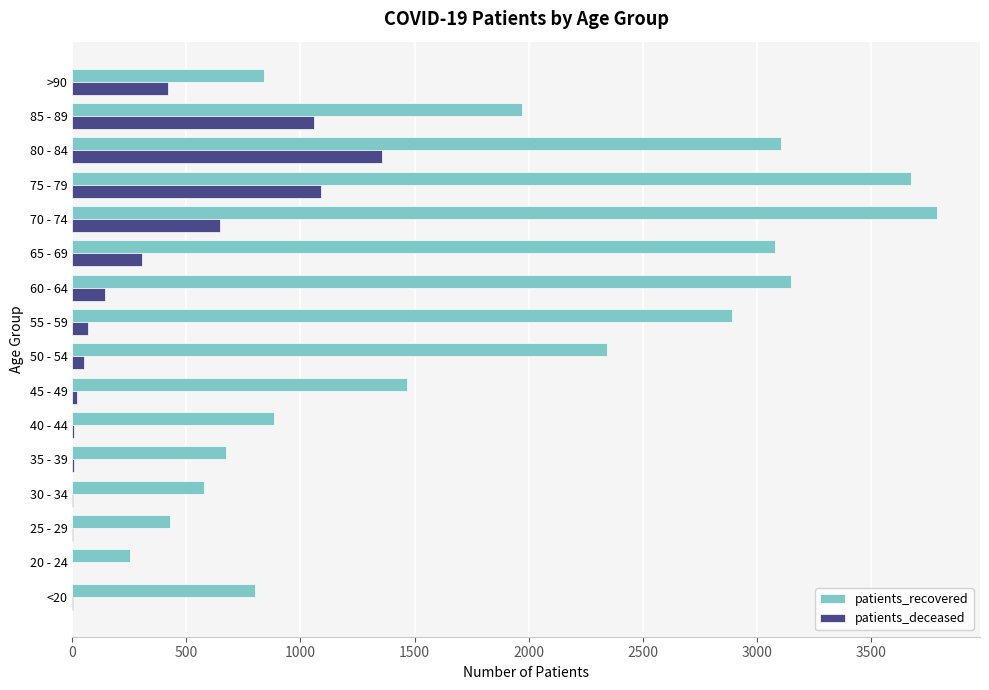

What is the highest value of the patients_deceased series?

1358